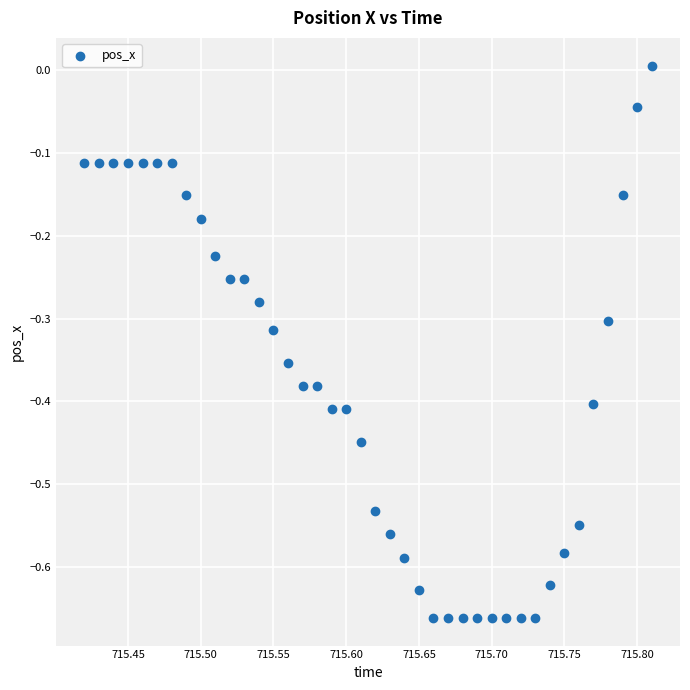

What is the range of X values (max minus min)?

0.4